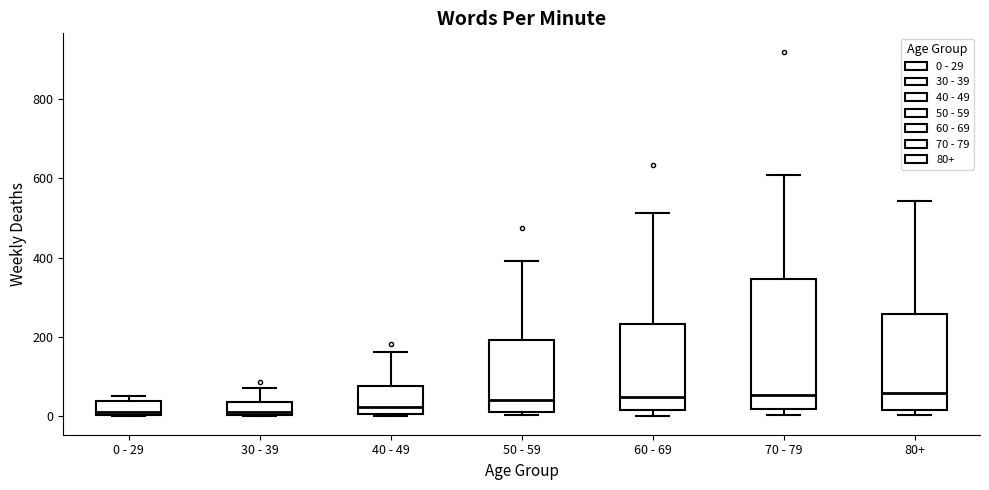

Where does the upper whisker of the box for 30 - 39 end on the y-axis? The values are not printed on the chart, so give them approximately, as read against the axis.

80